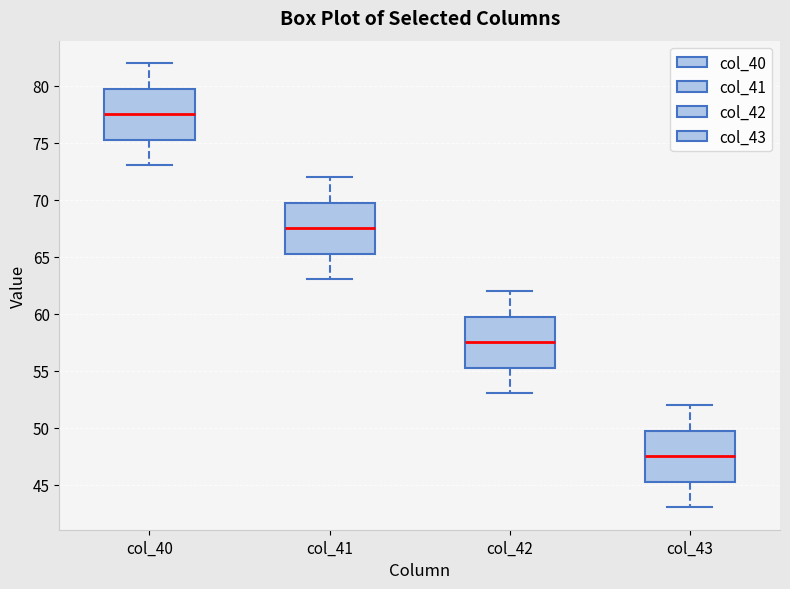

Reading left to right, transcribe this box plot: for each box, give where its median line is, the range the box spans, and where its two whiskers end, as read against the y-axis. The values are not printed on the chart, so give them approximately, as read against the axis.

col_40: median 77.5, box 75.5 to 80.0, whiskers 73.0 to 82.0
col_41: median 67.5, box 65.5 to 70.0, whiskers 63.0 to 72.0
col_42: median 57.5, box 55.5 to 60.0, whiskers 53.0 to 62.0
col_43: median 47.5, box 45.5 to 50.0, whiskers 43.0 to 52.0